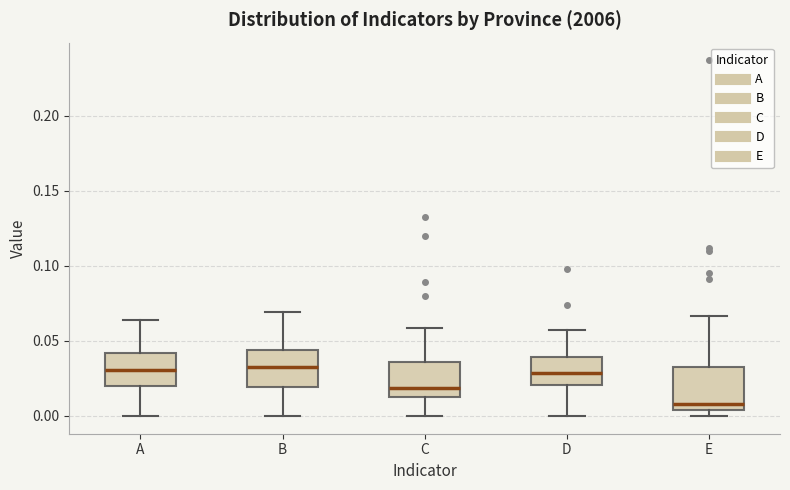

Which box's median line is the lowest?

E